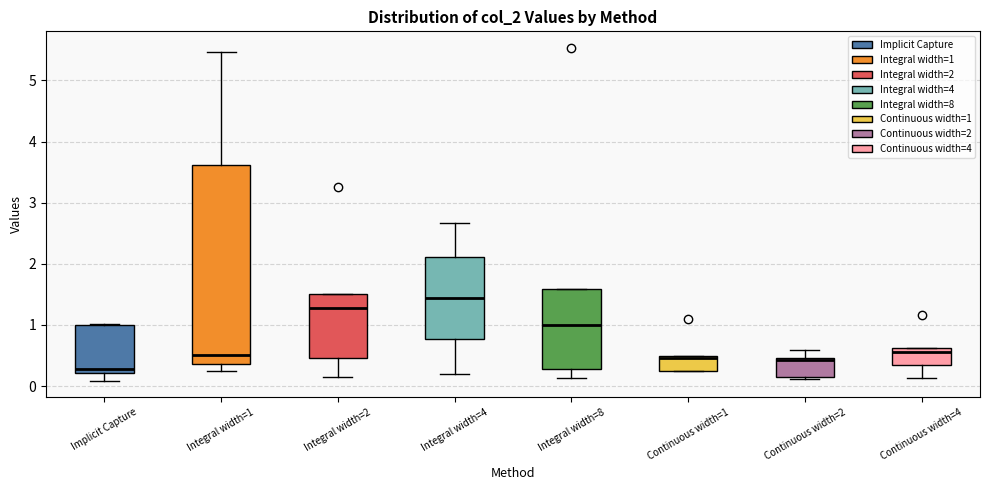

Comparing the boxes themselves (not the whiskers), which one is the tallest?

Integral width=1